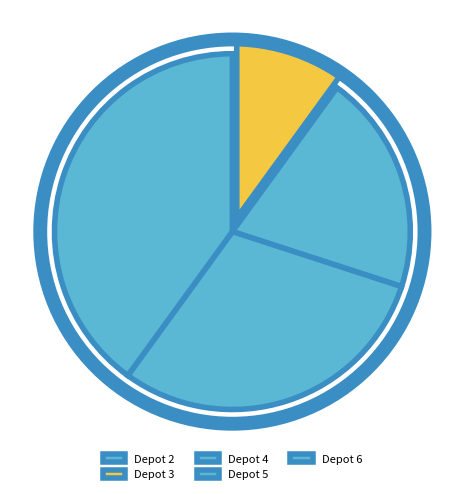

Combined, do Depot 2 and Depot 5 account for over 50%?

No